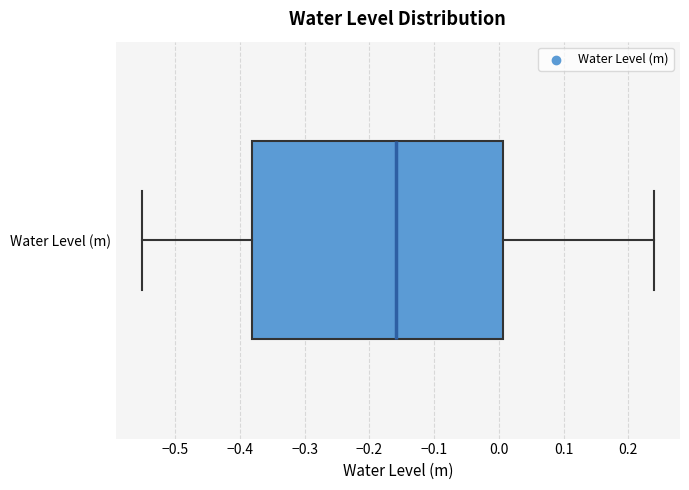

Where is the left edge of the box for Water Level (m) on the x-axis? The values are not printed on the chart, so give them approximately, as read against the axis.

-0.38